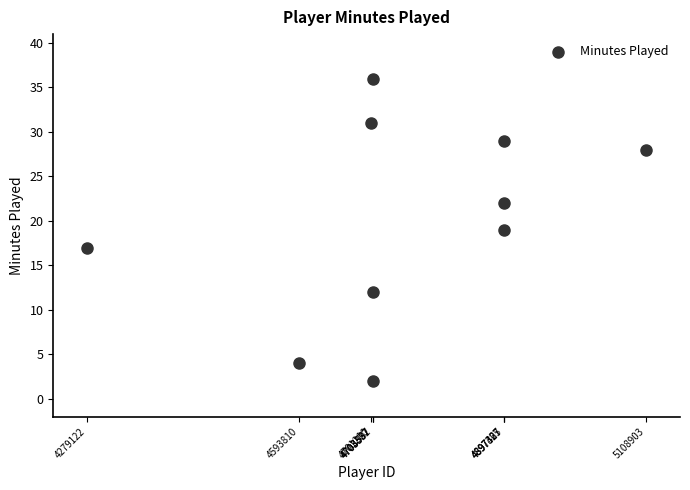

What is the average Y value?

20